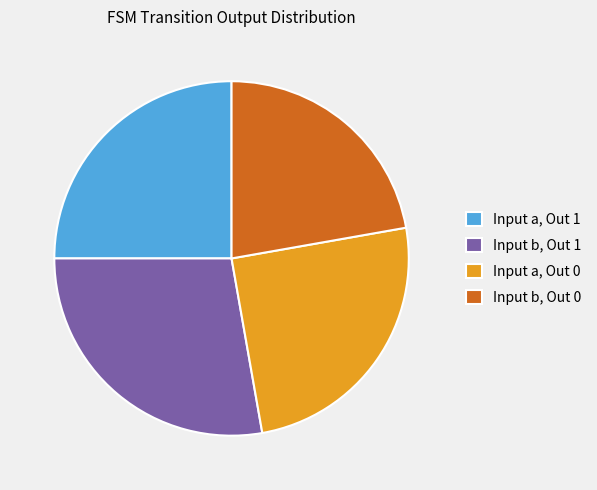

How many slices are in this pie chart?

4